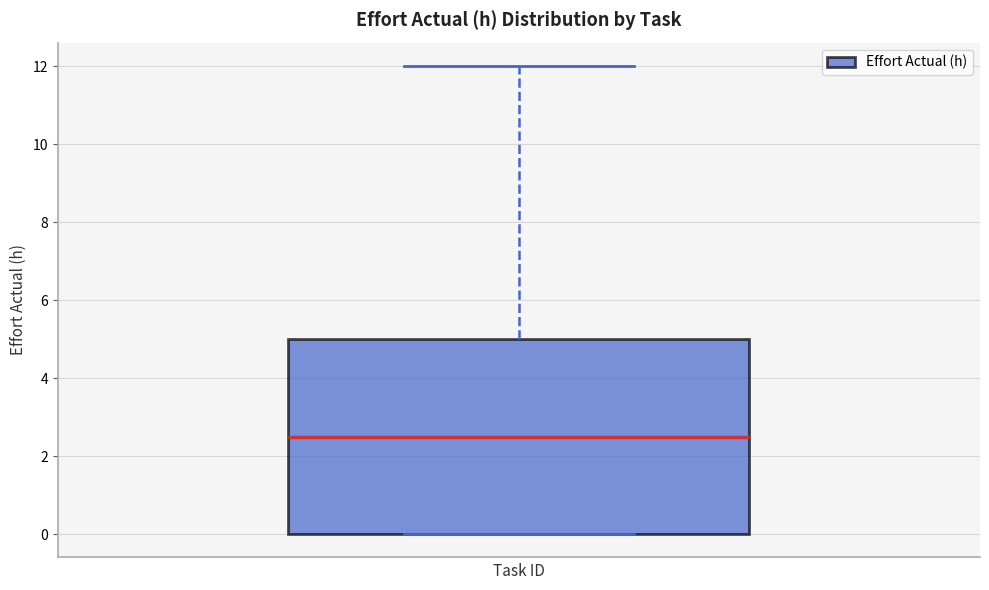

Where does the median line of the box sit on the y-axis? The values are not printed on the chart, so give them approximately, as read against the axis.

2.6